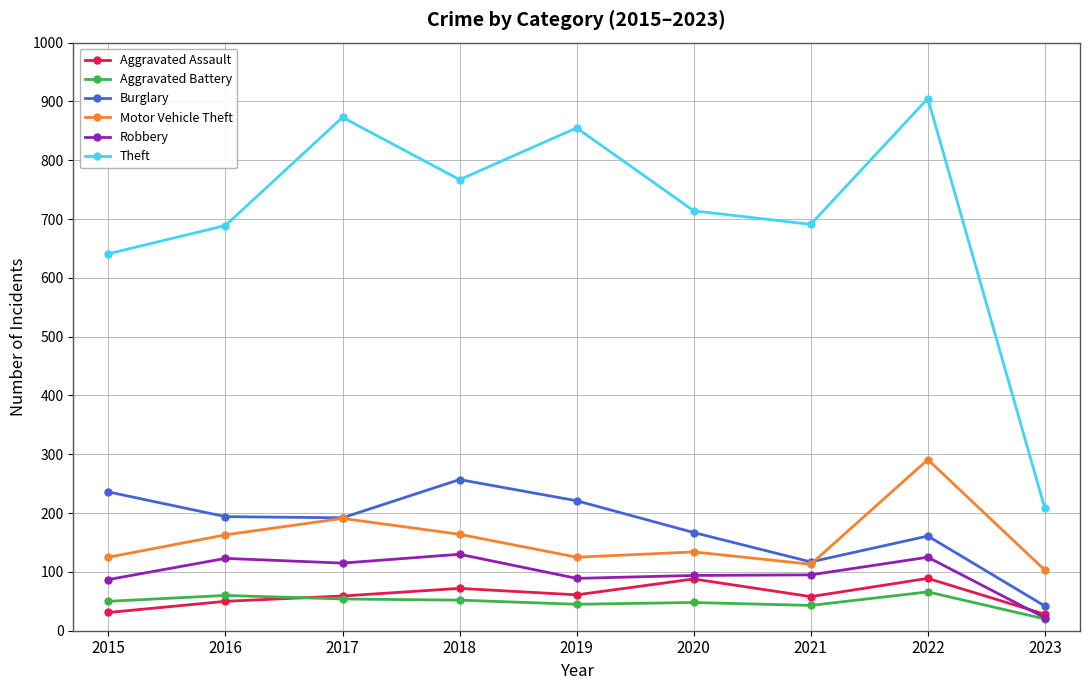

At how many categories does at least one series exceed 552?

8